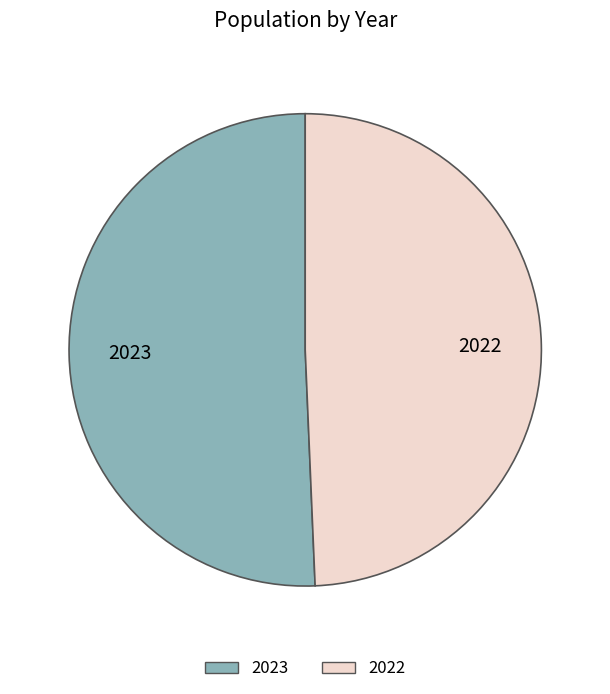

Which has a higher value, 2023 or 2022?

2023